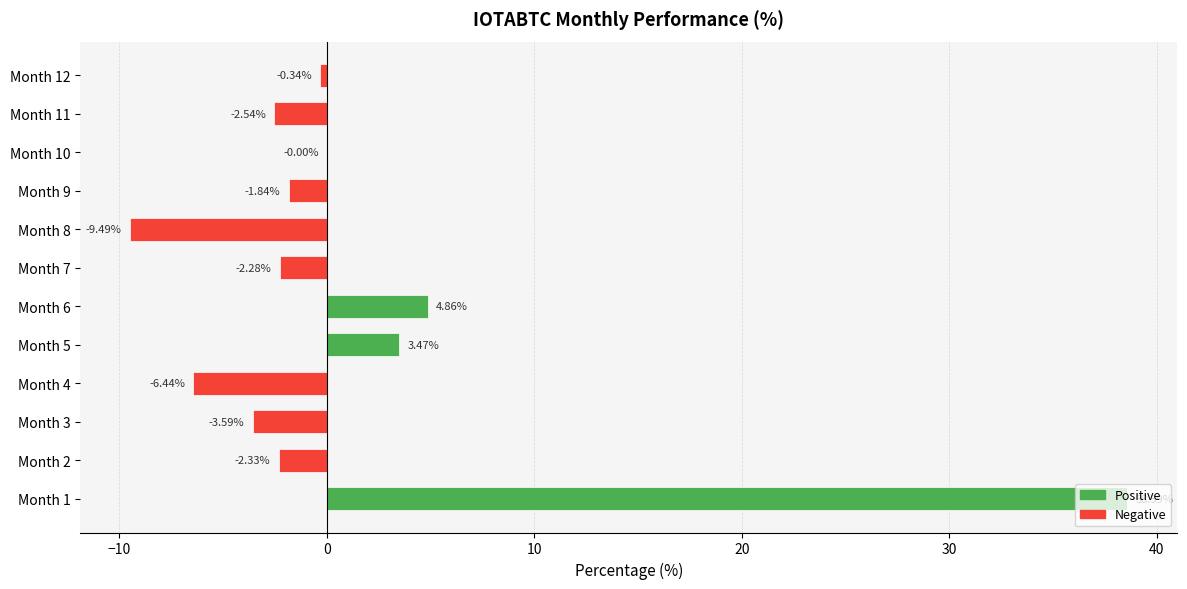

What is the change in value from Month 2 to Month 5?

+5.8